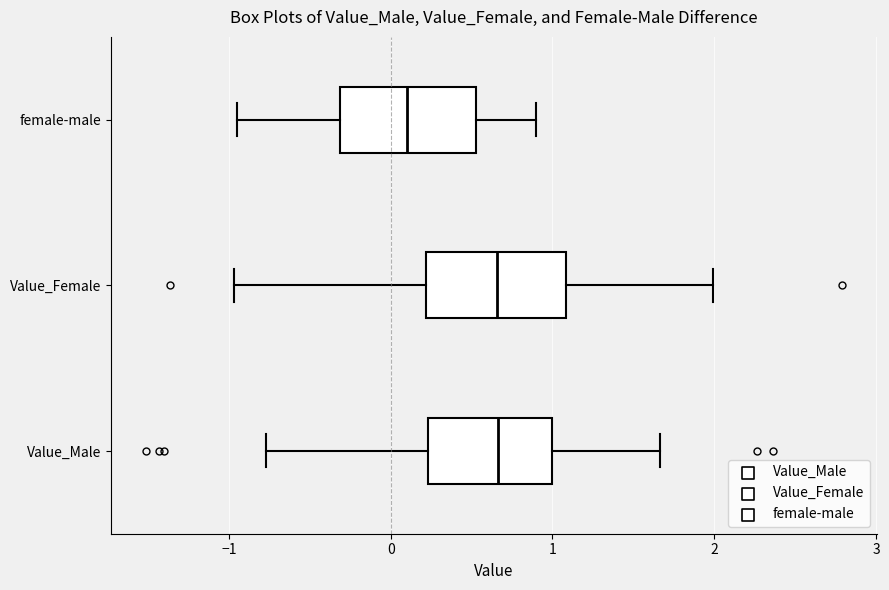

Reading bottom to top, read every box against the x-axis: the position of its median line, the range the box covers, and the ends of its whiskers. The values are not printed on the chart, so give them approximately, as read against the axis.

Value_Male: median 0.7, box 0.2 to 1.0, whiskers -0.8 to 1.7
Value_Female: median 0.7, box 0.2 to 1.1, whiskers -1.0 to 2.0
female-male: median 0.1, box -0.3 to 0.5, whiskers -0.9 to 0.9